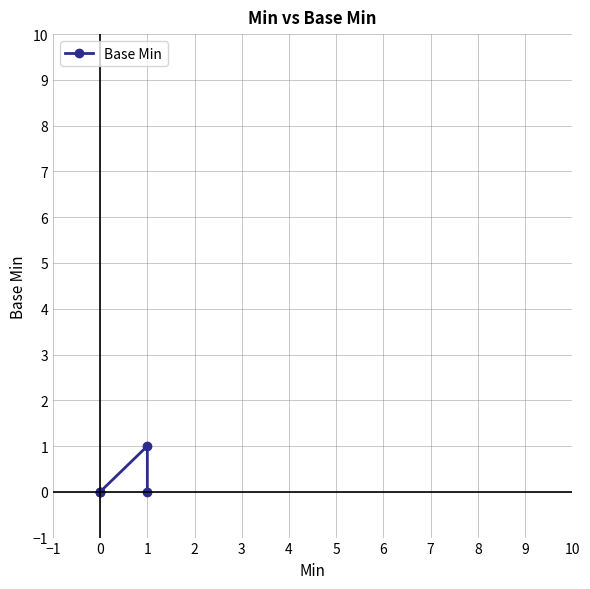

What is the greatest value displayed?

1